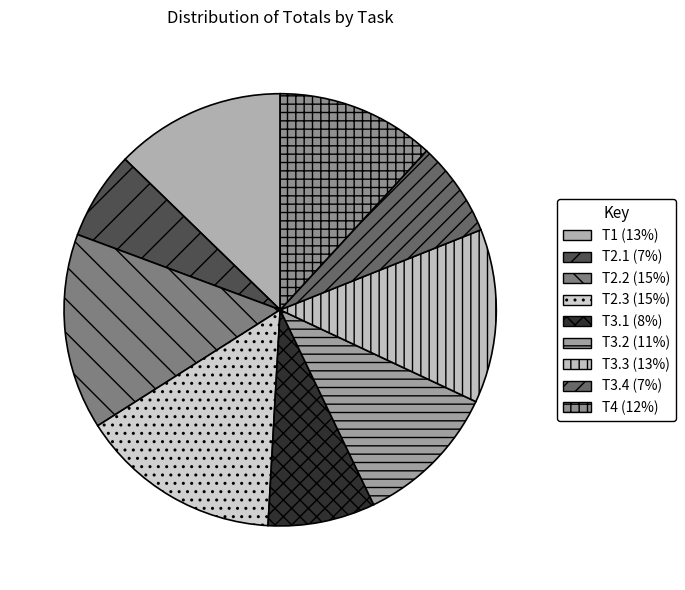

How many slices are in this pie chart?

9